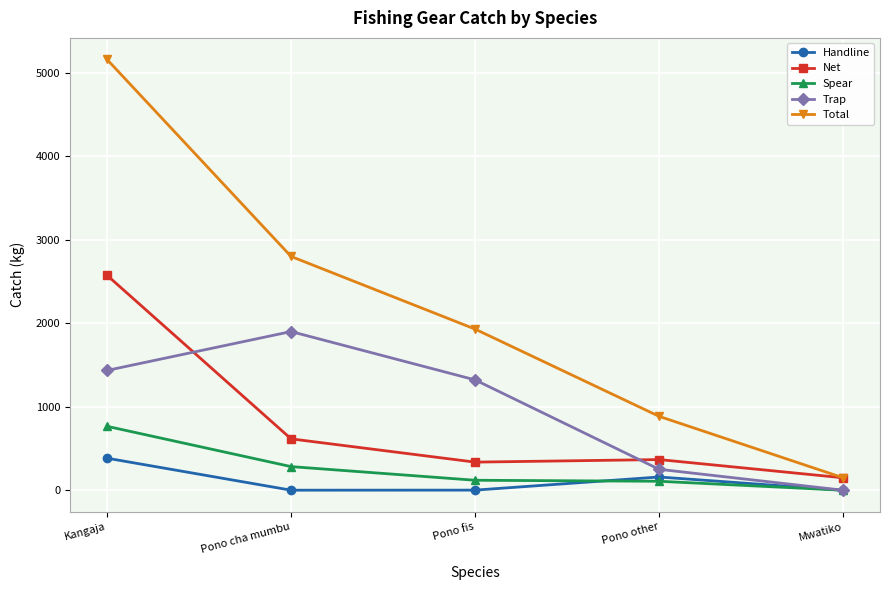

Read the Net value at Pono other.

367.4